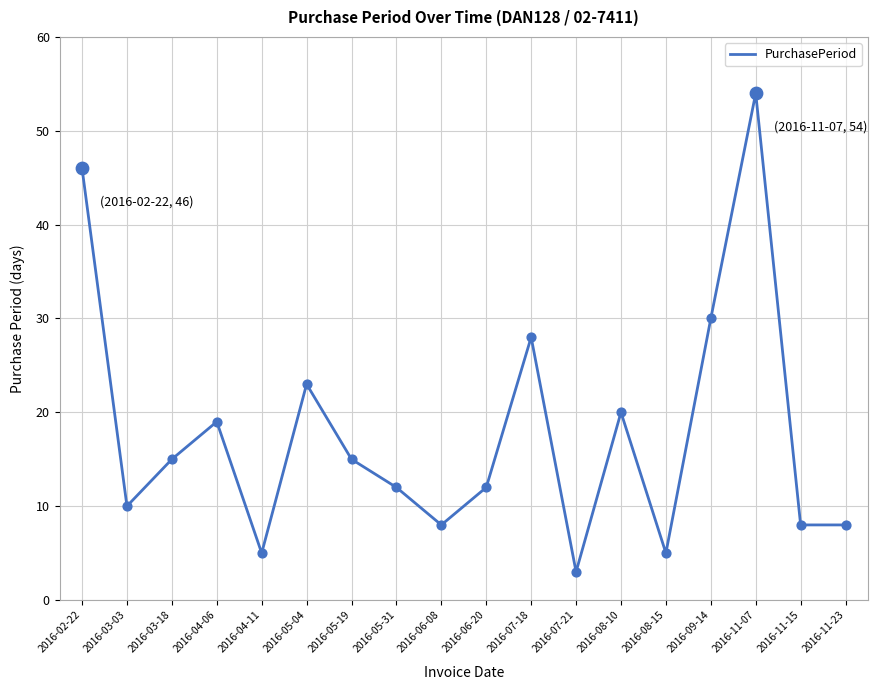

Approximately how many times larger is the value at 2016-08-10 compared to 2016-03-18?

1.3